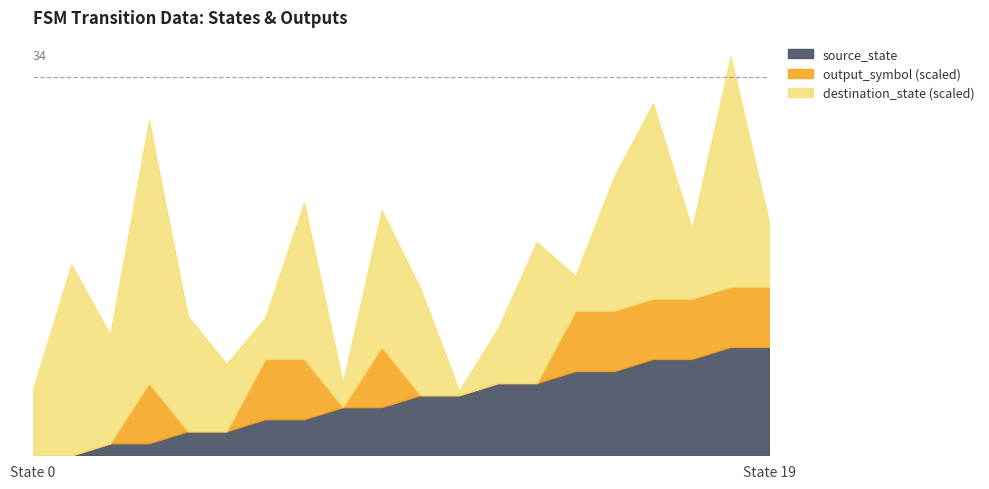

What is the difference between the maximum and second lowest values in the input_num (output_symbol) series?

1